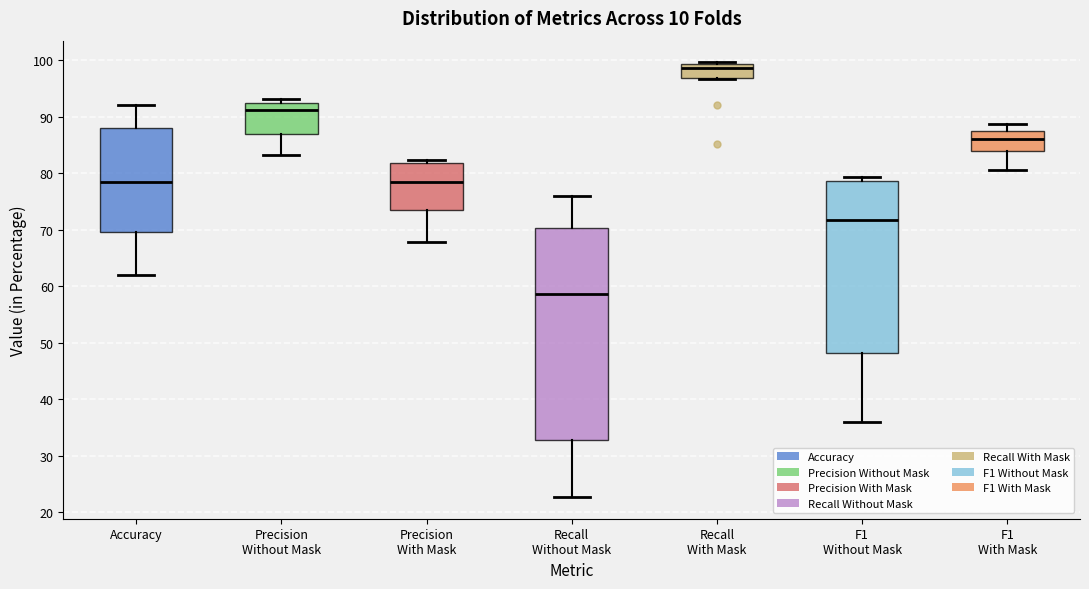

Reading left to right, transcribe this box plot: for each box, give where its median line is, the range the box spans, and where its two whiskers end, as read against the y-axis. The values are not printed on the chart, so give them approximately, as read against the axis.

Accuracy: median 79, box 70 to 88, whiskers 62 to 92
Precision Without Mask: median 91, box 87 to 92, whiskers 83 to 93
Precision With Mask: median 78, box 74 to 82, whiskers 68 to 82 (just above the box's upper edge)
Recall Without Mask: median 59, box 33 to 70, whiskers 23 to 76
Recall With Mask: median 99 (just below the box's upper edge), box 97 to 99, whiskers 97 to 100
F1 Without Mask: median 72, box 48 to 79, whiskers 36 to 79 (just above the box's upper edge)
F1 With Mask: median 86, box 84 to 87, whiskers 81 to 89